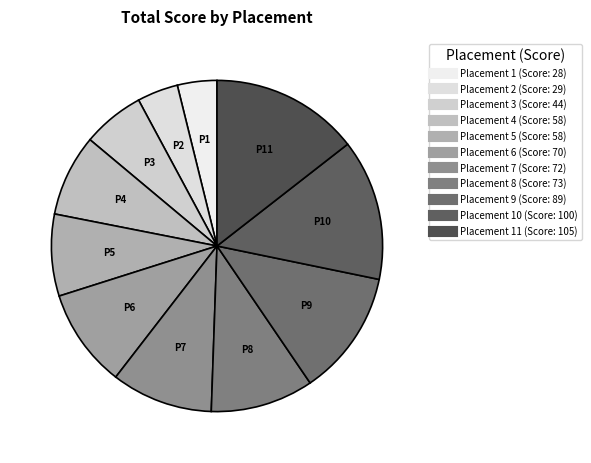

To the nearest percent, what is the average slice percentage?

9%